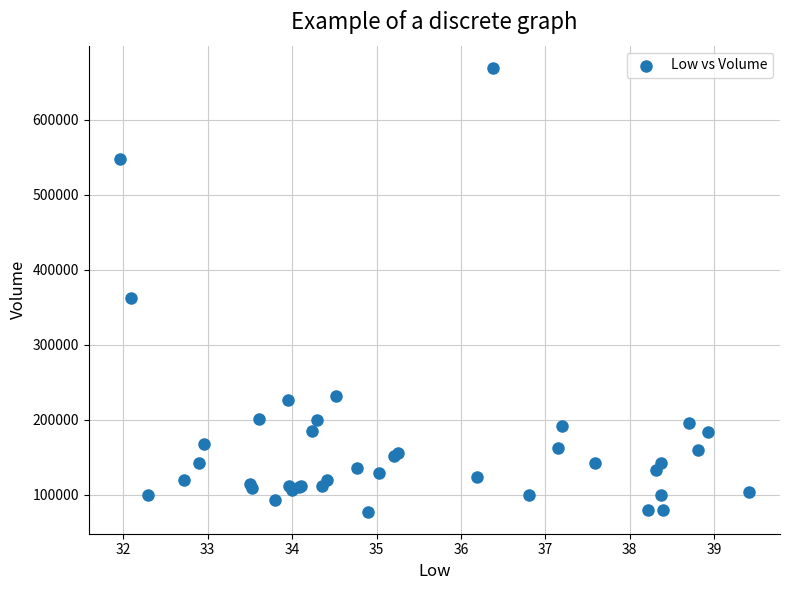

What Y value in the scatter plot is closest to 373150?

361800